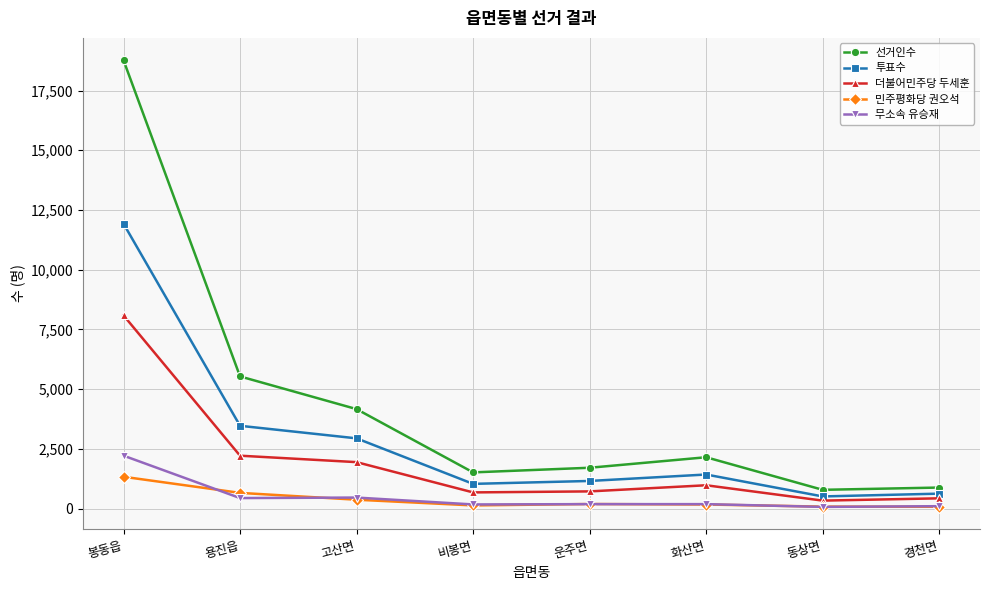

At which category is the sum across all series the highest?

봉동읍